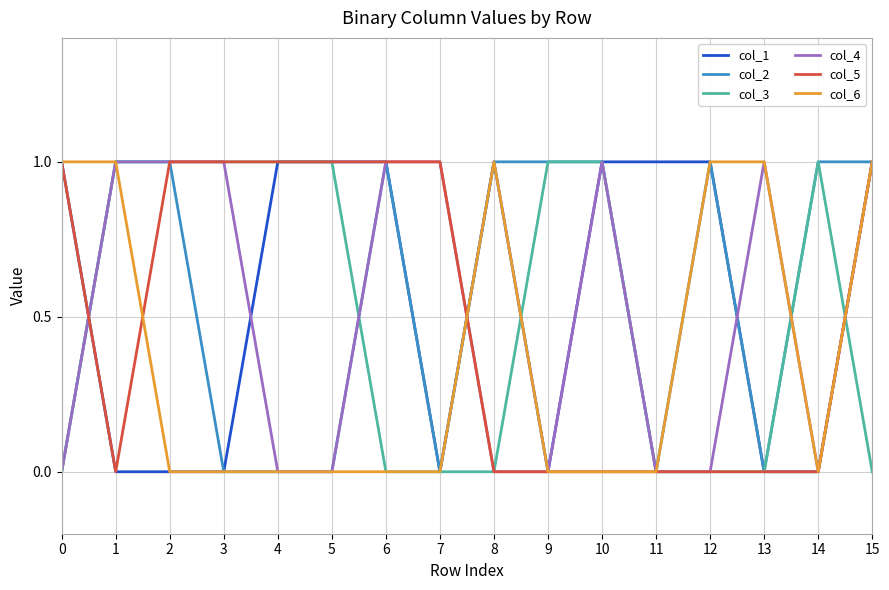

What is the maximum value shown in the chart?

1